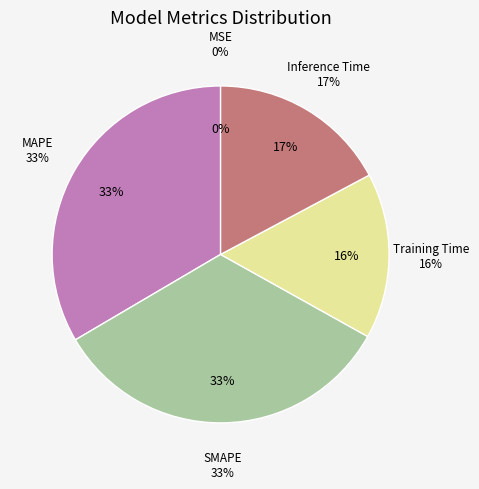

What percentage is NOT represented by Training Time?

84.1%